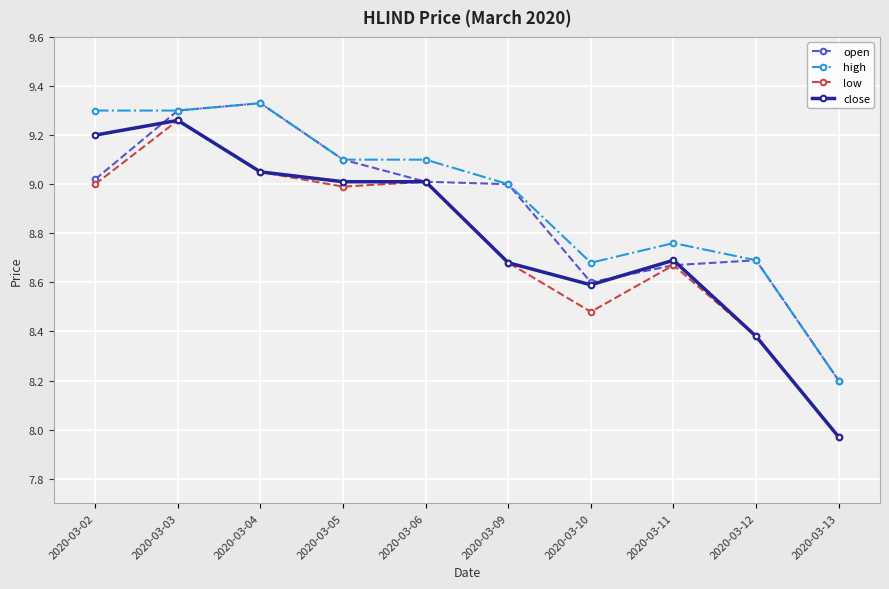

Rank the series by their average value, from highest to lowest.

high, open, close, low